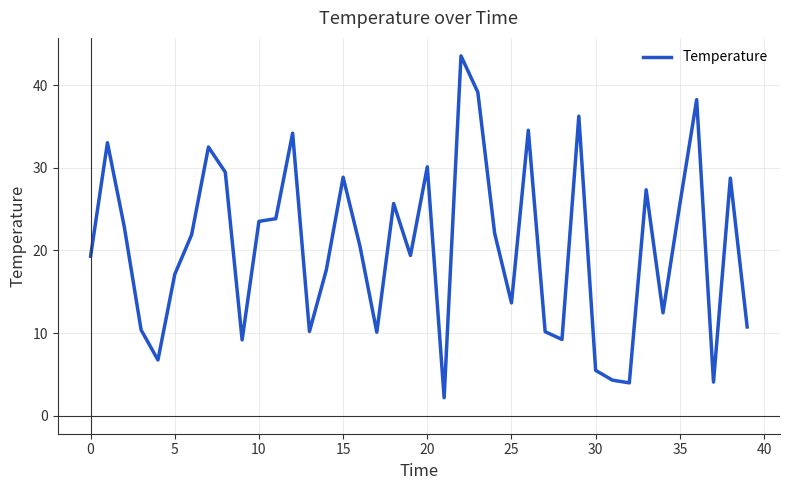

What is the minimum value shown in the chart?

2.2